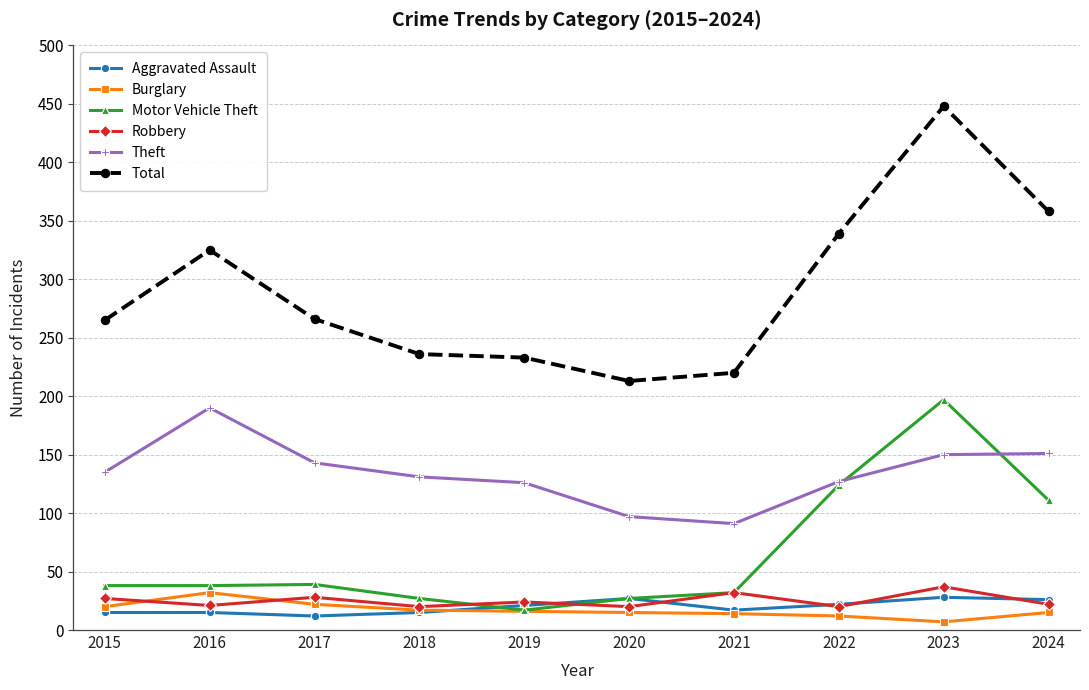

Which label corresponds to the smallest value in the chart?

2023